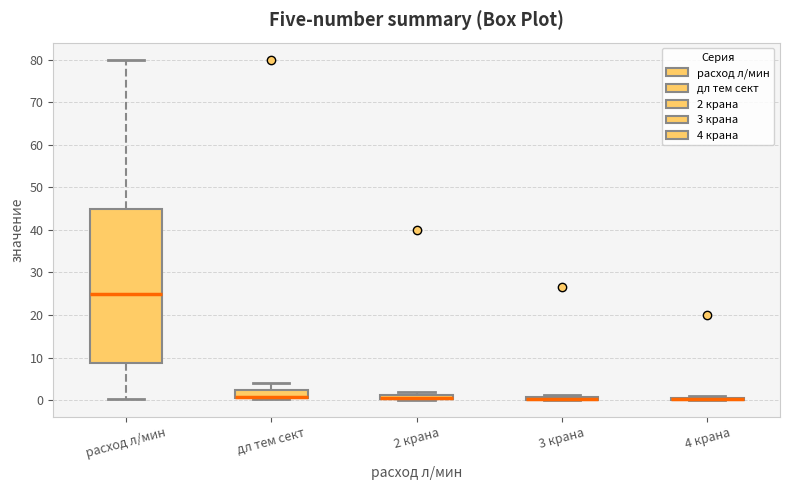

Where is the upper edge of the box for 3 крана on the y-axis? The values are not printed on the chart, so give them approximately, as read against the axis.

1